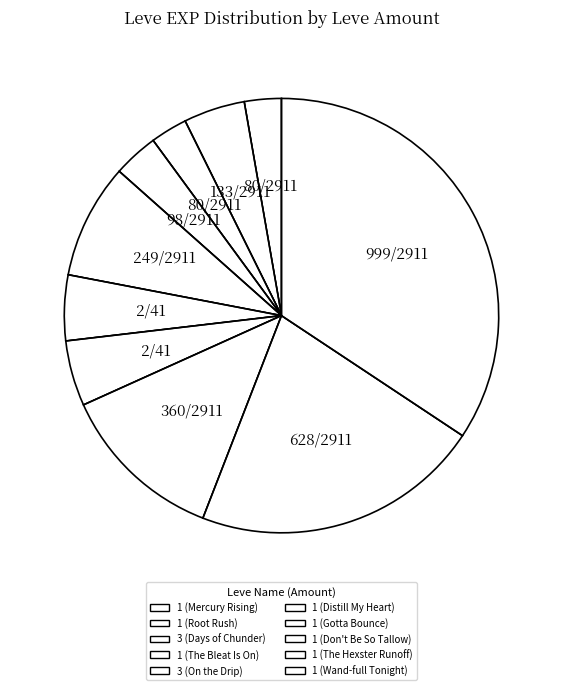

How many slices are in this pie chart?

10